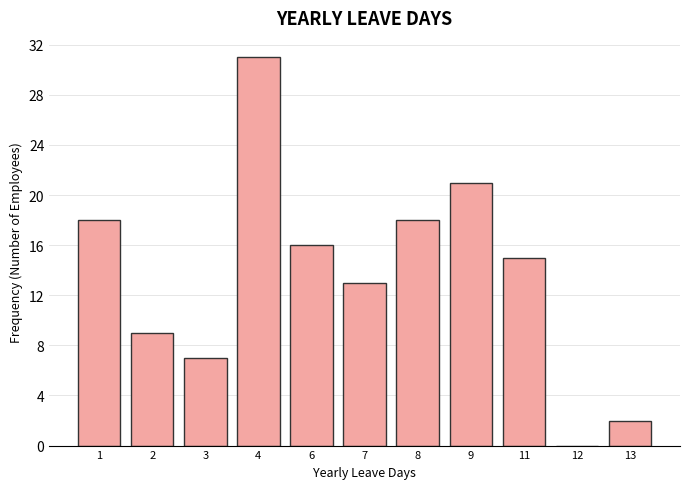

Reading left to right, list all the values displayed in this chart.

1=18	2=9	3=7	4=31	6=16	7=13	8=18	9=21	11=15	12=0	13=2